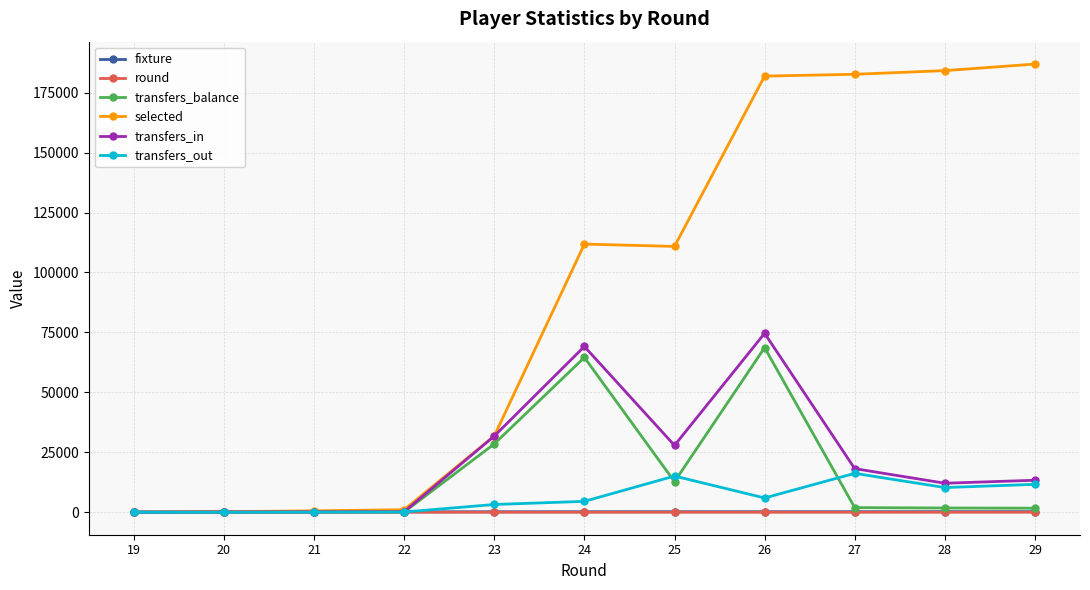

What is the difference between the maximum and minimum values in the transfers_out series?

16250